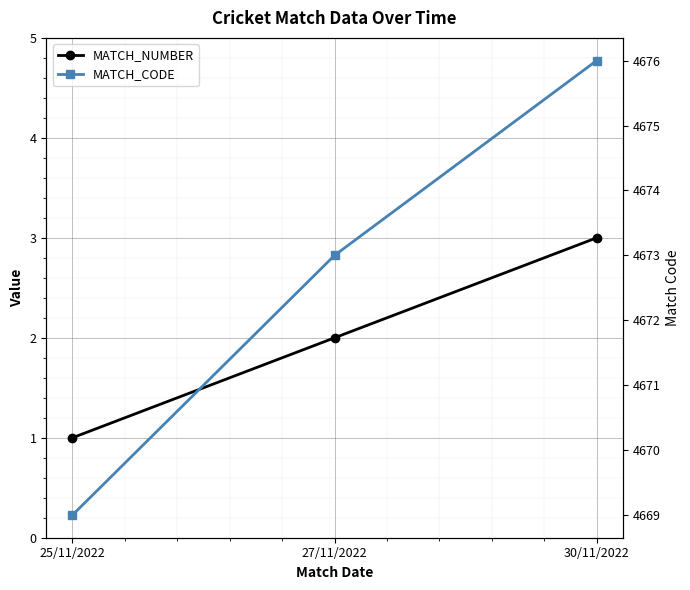

Between 27/11/2022 and 30/11/2022, which is larger?

30/11/2022